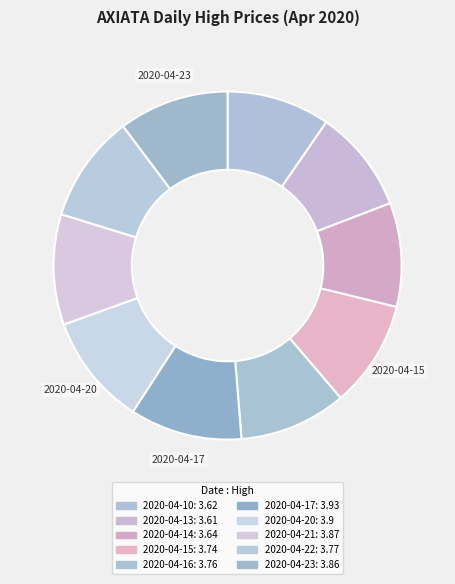

What is the change in value from 2020-04-20 to 2020-04-22?

-0.1